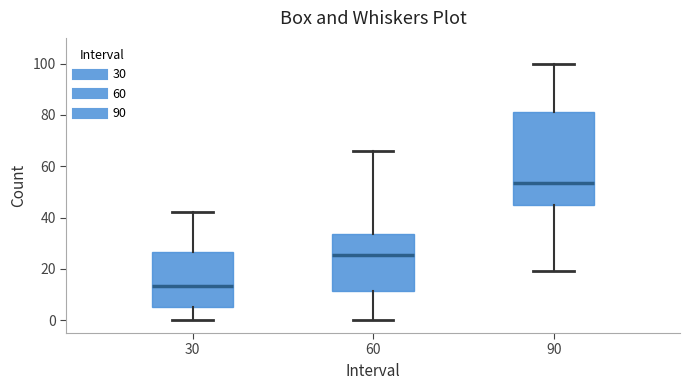

Where does the upper whisker of the box at x = 60 end on the y-axis? The values are not printed on the chart, so give them approximately, as read against the axis.

66